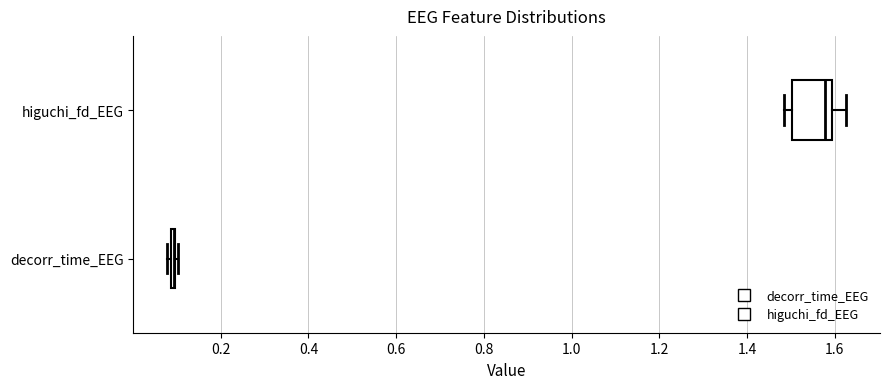

Reading bottom to top, read every box against the x-axis: the position of its median line, the range the box covers, and the ends of its whiskers. The values are not printed on the chart, so give them approximately, as read against the axis.

decorr_time_EEG: box collapsed to a line at 0.10, whiskers 0.08 to 0.10
higuchi_fd_EEG: median 1.58, box 1.50 to 1.60, whiskers 1.48 to 1.62